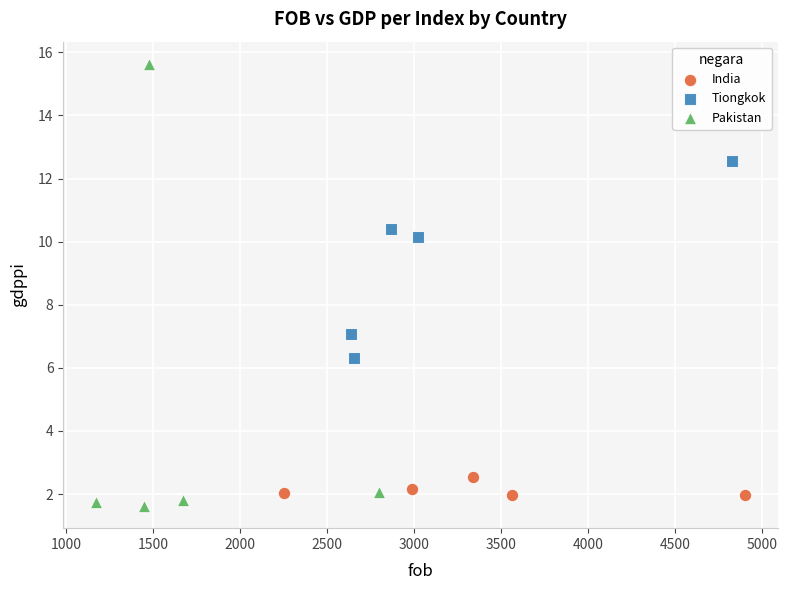

Which series reaches the maximum Y coordinate?

Pakistan